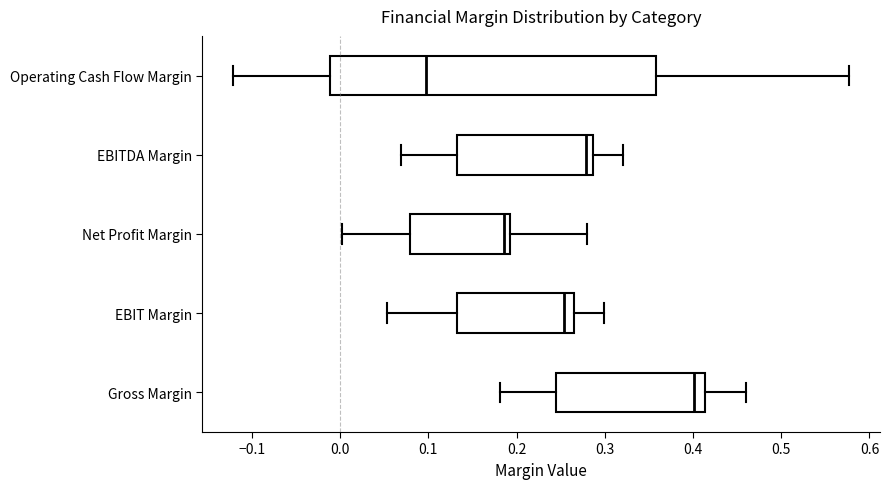

Where does the right whisker of the box for EBIT Margin end on the x-axis? The values are not printed on the chart, so give them approximately, as read against the axis.

0.30